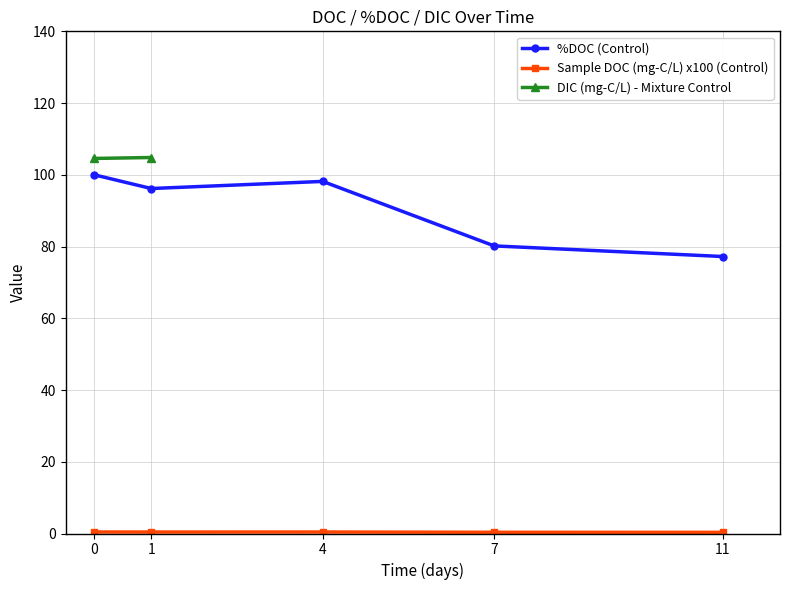

True or false: %DOC and Sample DOC (mg-C/L) cross at least once.

False